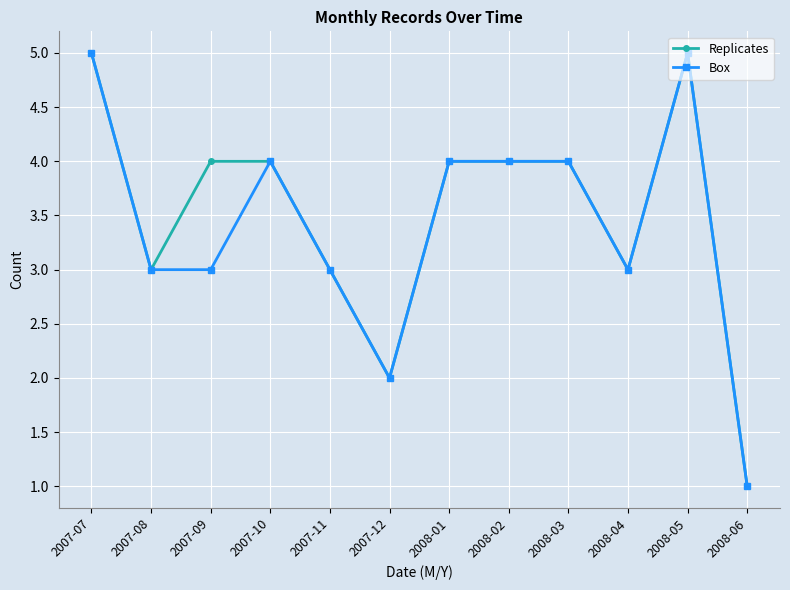

The Replicates series shows 3 at 2008-04. True or false?

True